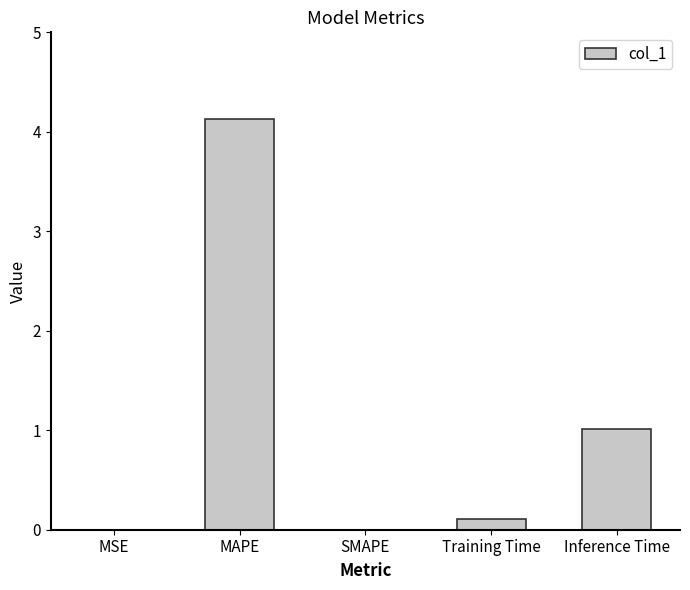

Which has a higher value, Inference Time or SMAPE?

Inference Time